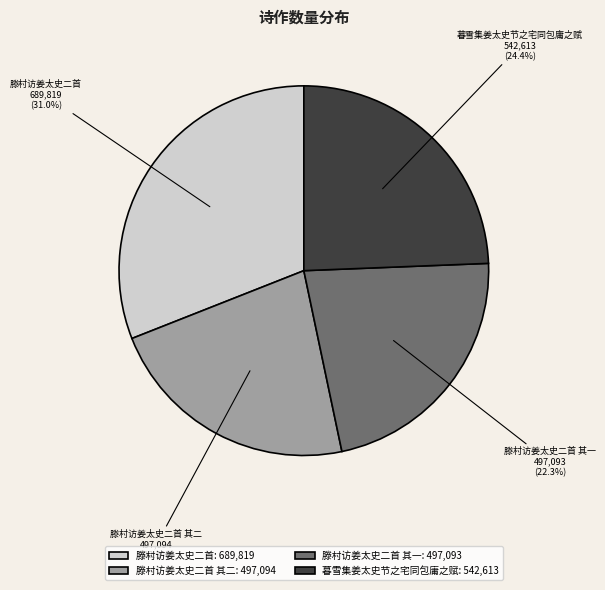

What portion of the pie excludes 滕村访姜太史二首: 689,819?

69.0%